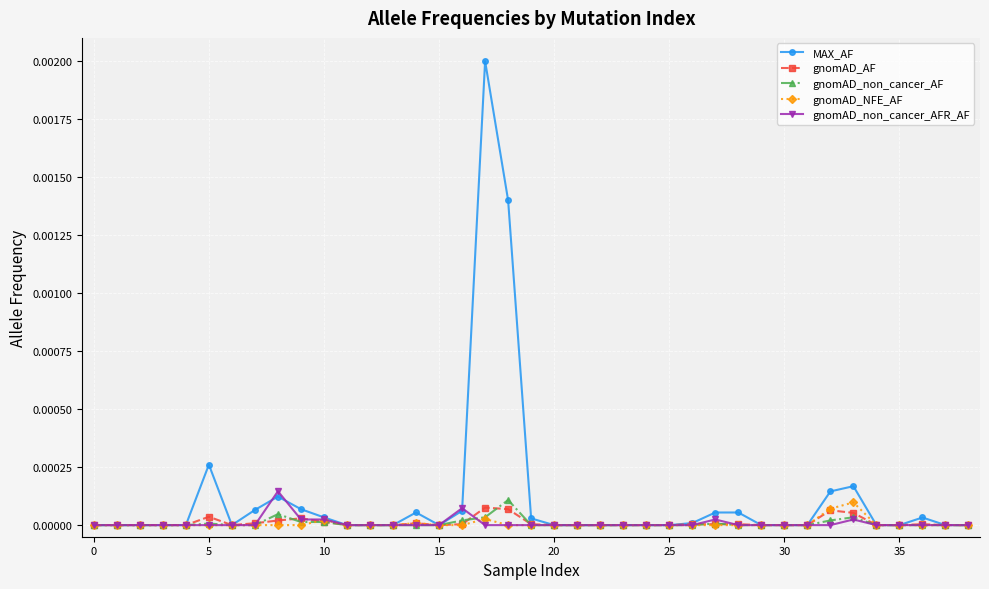

Which series has the largest total across all categories?

MAX_AF